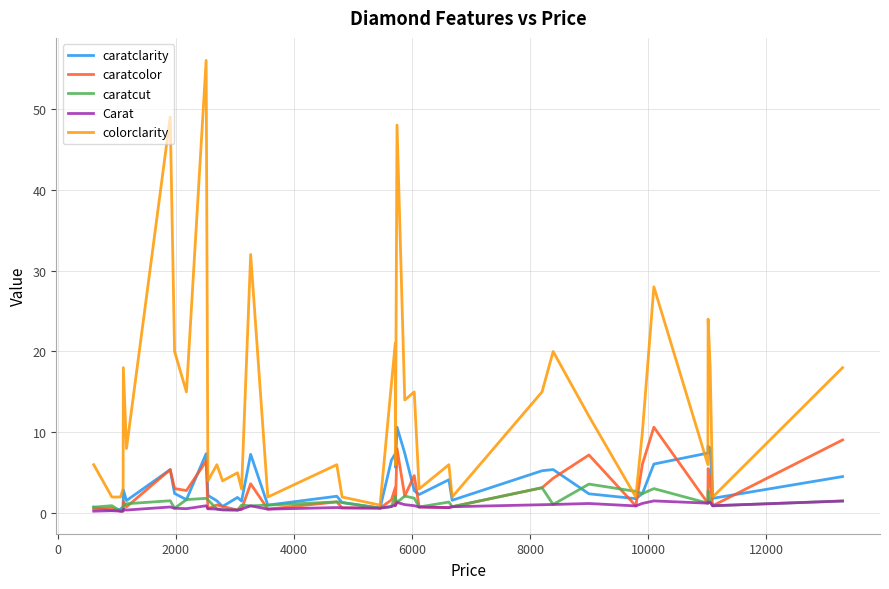

Which series has the largest range (max minus min)?

colorclarity